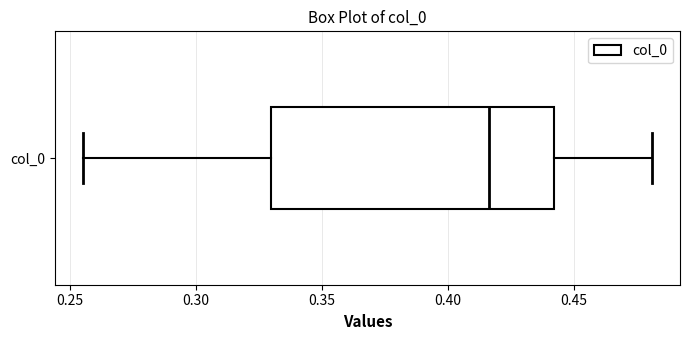

Where does the right whisker of the box for col_0 end on the x-axis? The values are not printed on the chart, so give them approximately, as read against the axis.

0.480